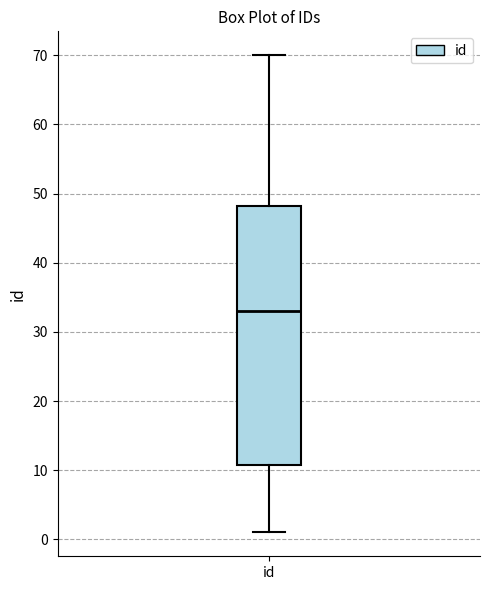

Read this box plot against the y-axis: the position of the median line, the range covered by the box, and the ends of both whiskers. The values are not printed on the chart, so give them approximately, as read against the axis.

median 33, box 11 to 48, whiskers 1 to 70